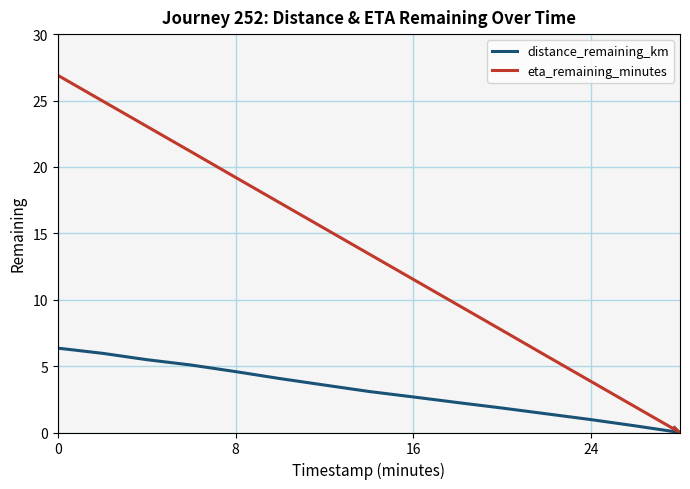

Which series has the largest range (max minus min)?

eta_remaining_minutes